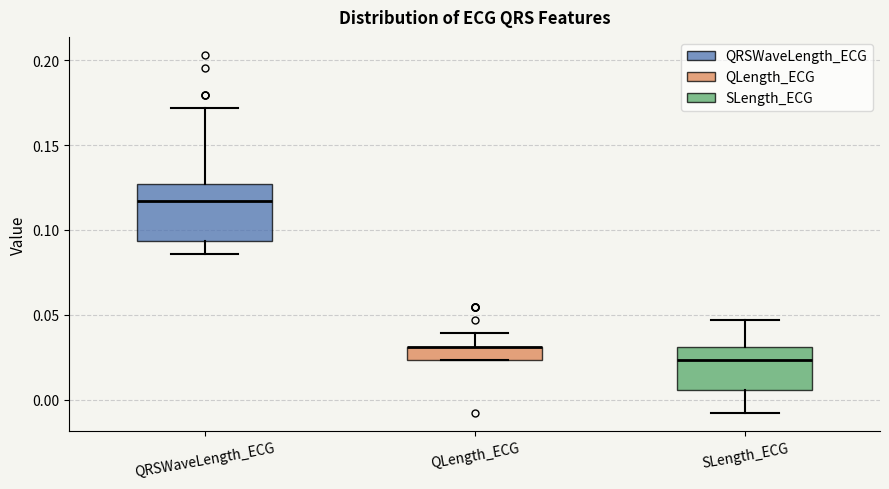

Reading left to right, transcribe this box plot: for each box, give where its median line is, the range the box spans, and where its two whiskers end, as read against the y-axis. The values are not printed on the chart, so give them approximately, as read against the axis.

QRSWaveLength_ECG: median 0.115, box 0.095 to 0.125, whiskers 0.085 to 0.170
QLength_ECG: median 0.030 (drawn on the box's upper edge), box 0.025 to 0.030, whiskers 0.025 to 0.040
SLength_ECG: median 0.025, box 0.005 to 0.030, whiskers -0.010 to 0.045